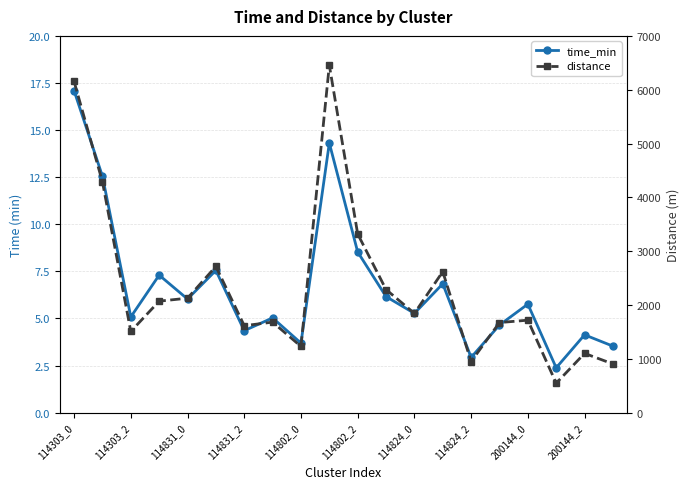

What is the value of the distance point at the 9th from the left?

1230.3